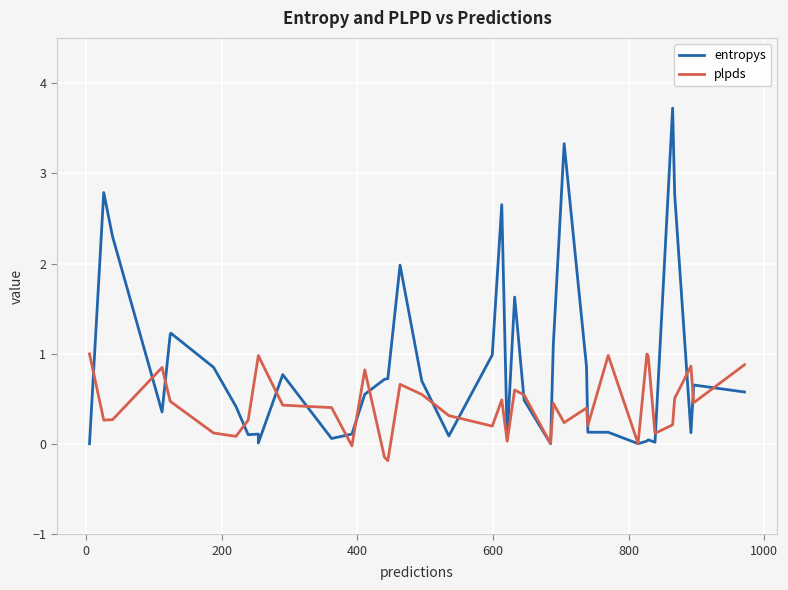

Rank the series by their average value, from highest to lowest.

entropys, plpds